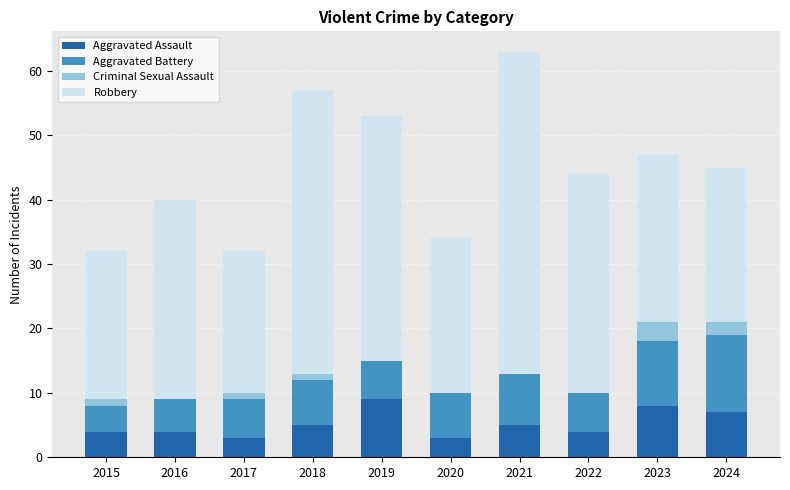

What is the highest value of the Aggravated Assault series?

9